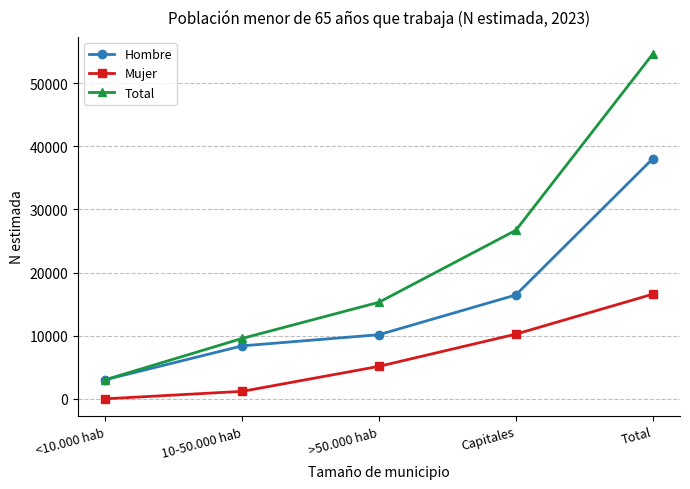

Rank the series at Total from lowest to highest value.

Mujer, Hombre, Total